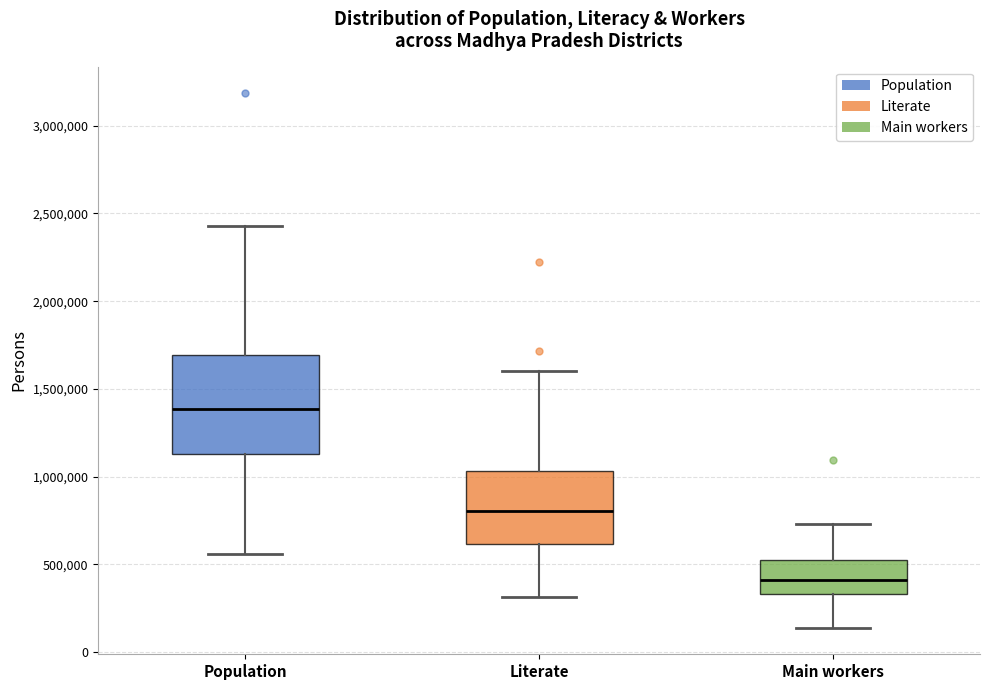

Which box has the highest median line?

Population